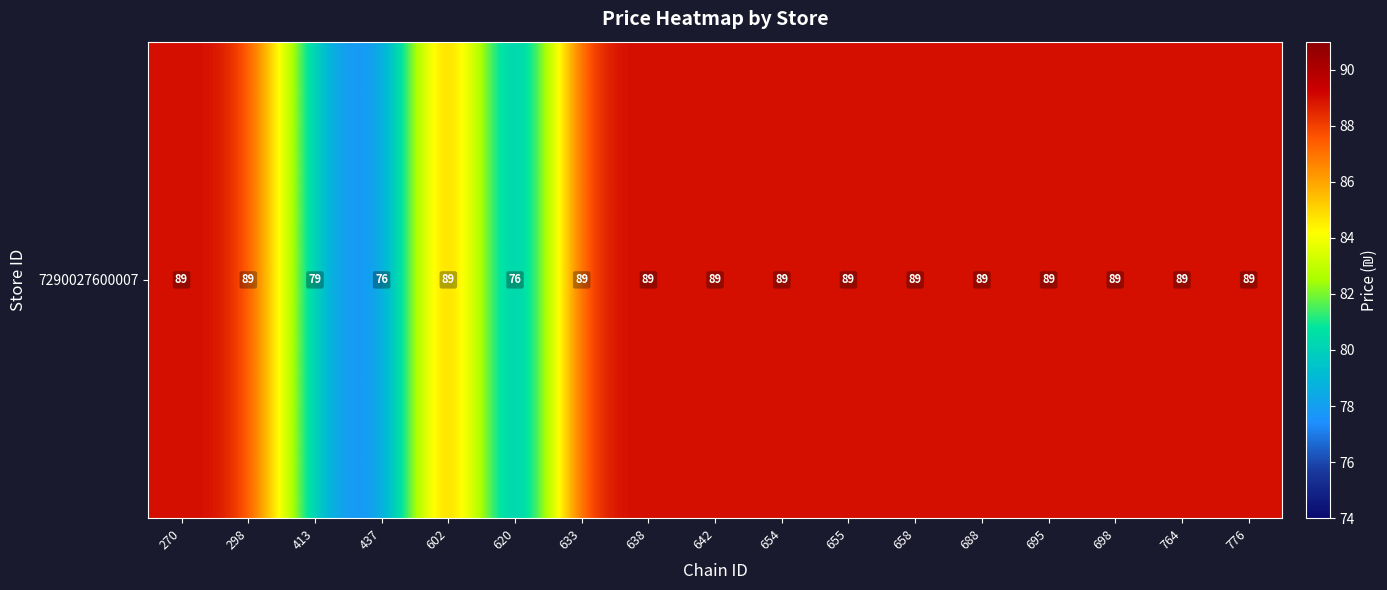

Between 620 and 698, which is larger?

698